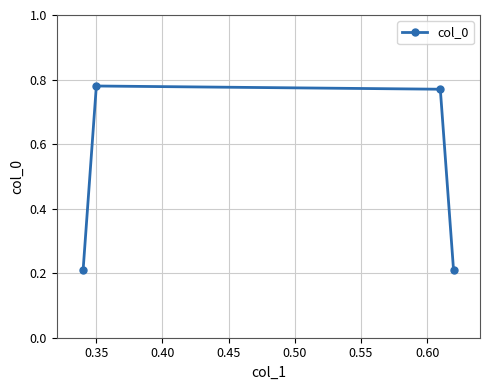

What is the difference between the maximum and minimum values?

0.6